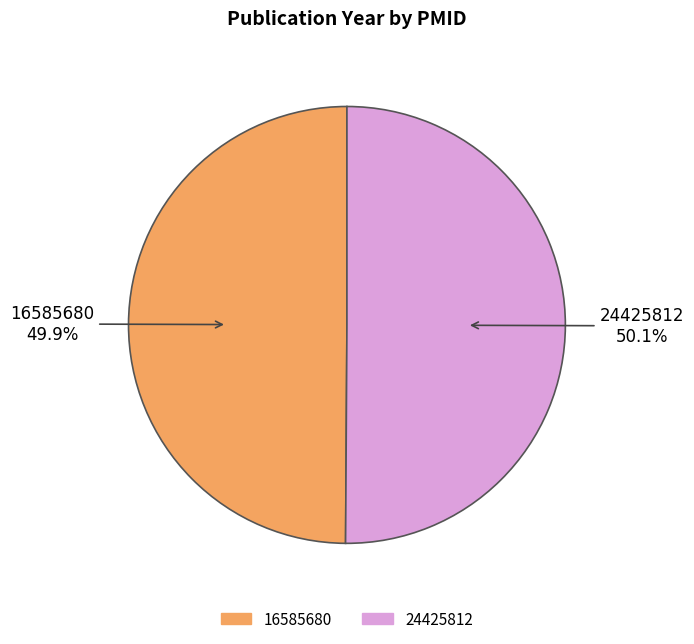

What portion of the pie excludes 24425812?

49.9%